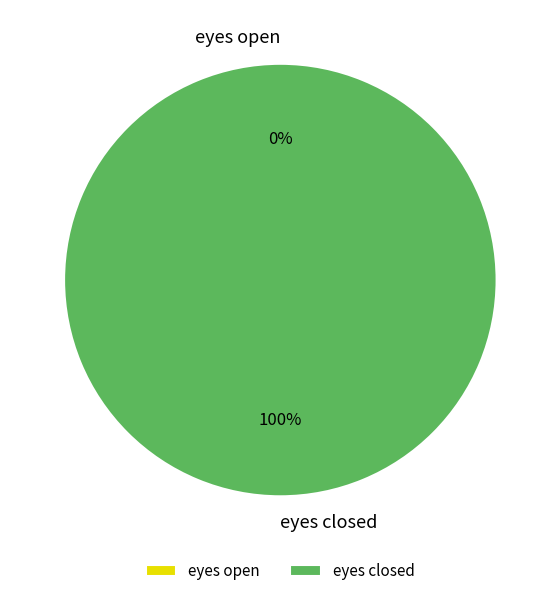

What is the largest slice in the pie chart?

eyes closed